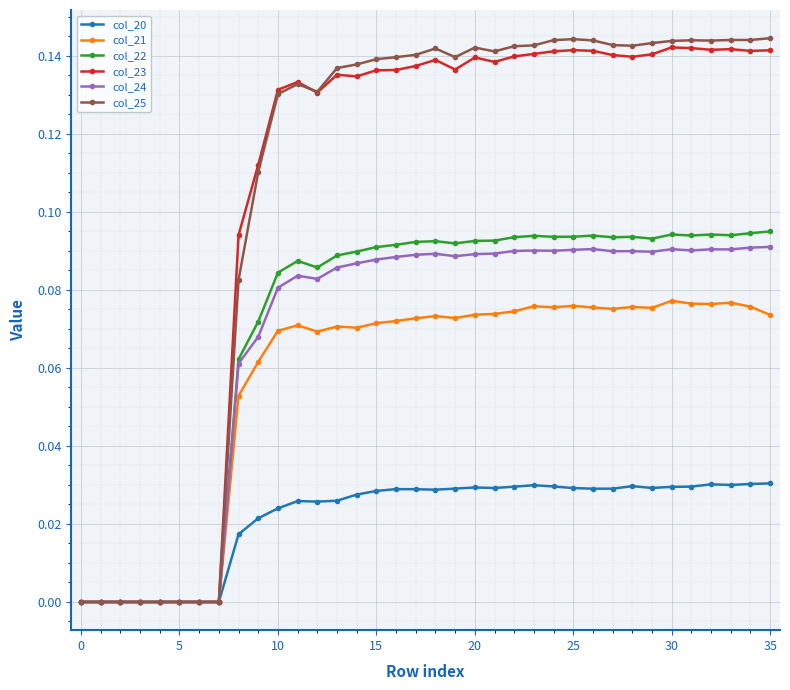

How many col_25 values are between 0 and 1?

36